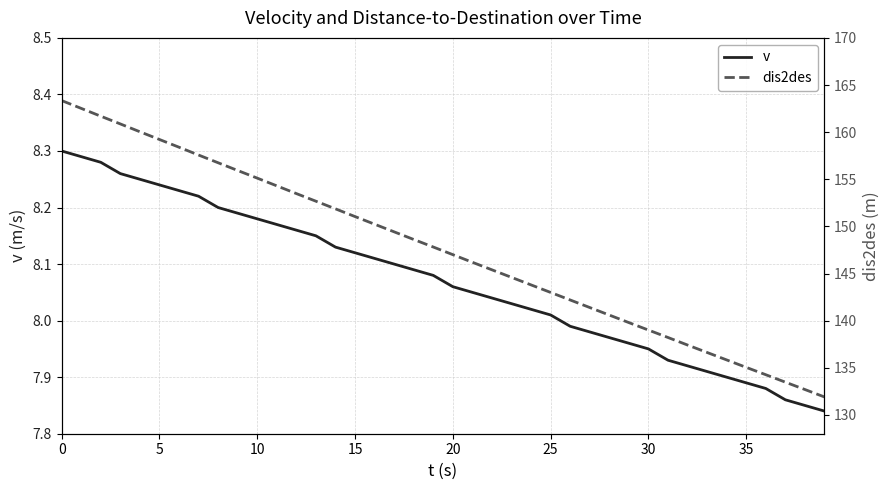

What are all the series names shown in the legend?

v, dis2des